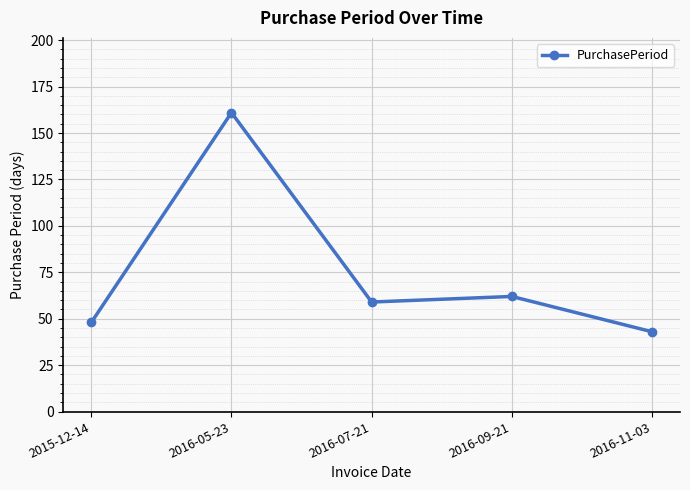

Where is the first local maximum?

2016-05-23